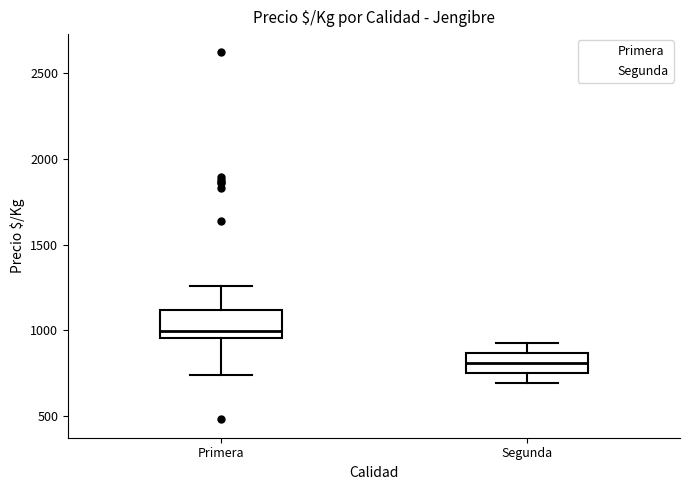

Reading left to right, read every box against the y-axis: the position of its median line, the range the box covers, and the ends of its whiskers. The values are not printed on the chart, so give them approximately, as read against the axis.

Primera: median 1000, box 950 to 1100, whiskers 750 to 1250
Segunda: median 800, box 750 to 850, whiskers 700 to 900